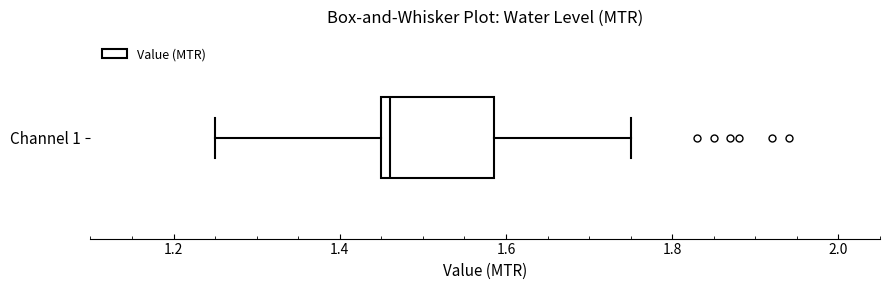

Where does the right whisker of the box for Channel 1 end on the x-axis? The values are not printed on the chart, so give them approximately, as read against the axis.

1.76